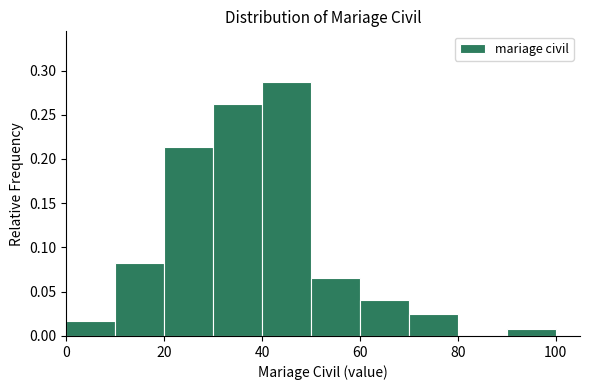

Reading left to right, list every bar in this chart as the range it spans on the x-axis followed by its height. The values are not printed on the chart, so give them approximately, as read against the axis.

0 to 10: 0.015
10 to 20: 0.080
20 to 30: 0.215
30 to 40: 0.260
40 to 50: 0.285
50 to 60: 0.065
60 to 70: 0.040
70 to 80: 0.025
80 to 90: 0
90 to 100: 0.010